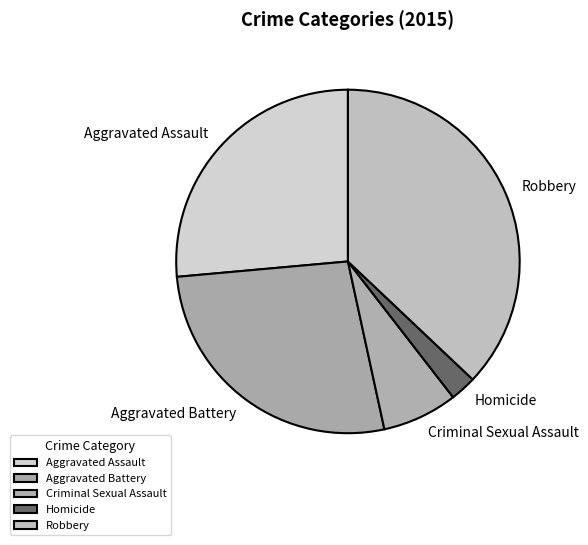

Between Homicide and Aggravated Assault, which is larger?

Aggravated Assault